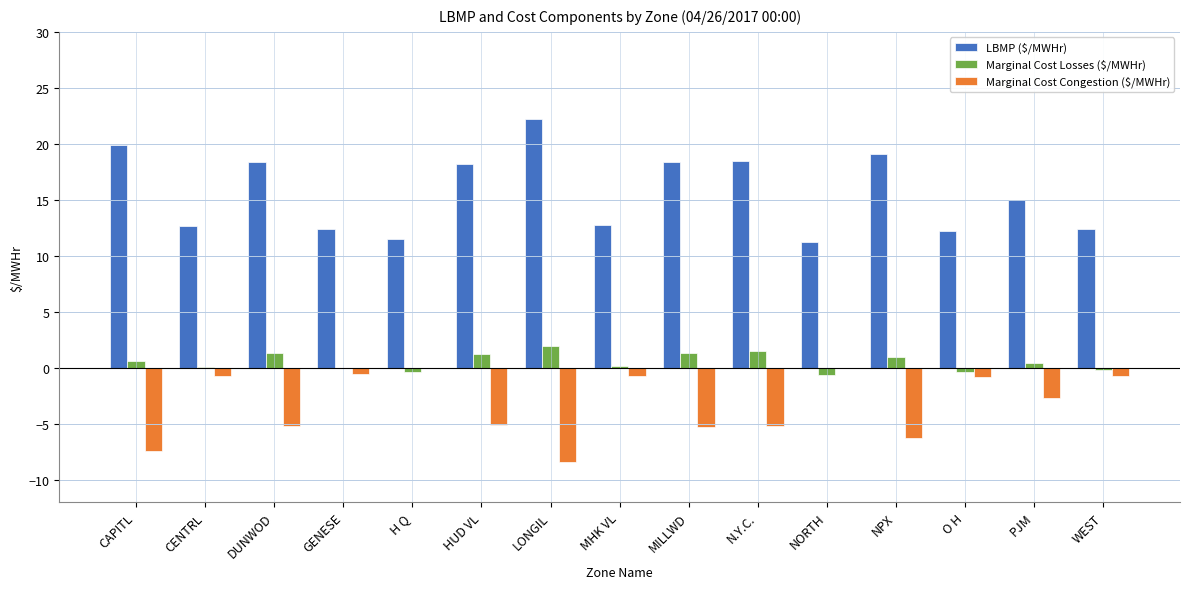

Read the Marginal Cost Congestion ($/MWHr) value at DUNWOD.

-5.2